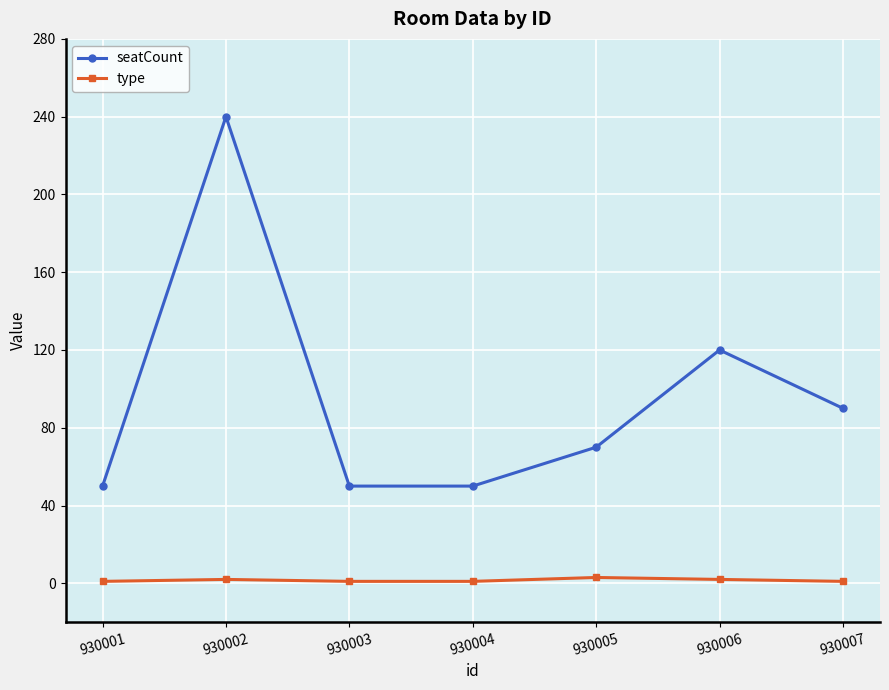

How many data points in seatCount are less than 70?

3